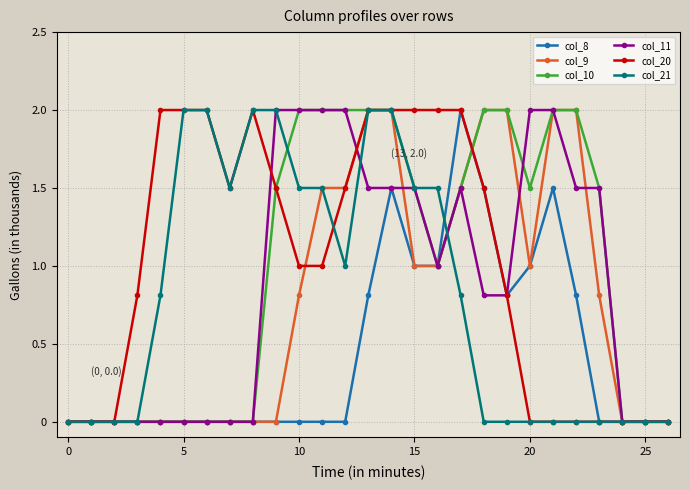

What is the value of the col_10 point at the 20th from the left?

2.0